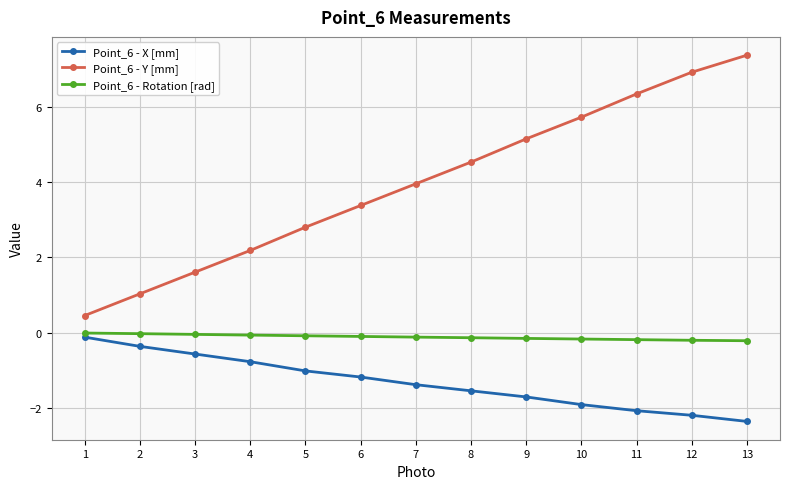

What is the difference between the Point_6 - Rotation [rad] values at 2 and 12?

0.2